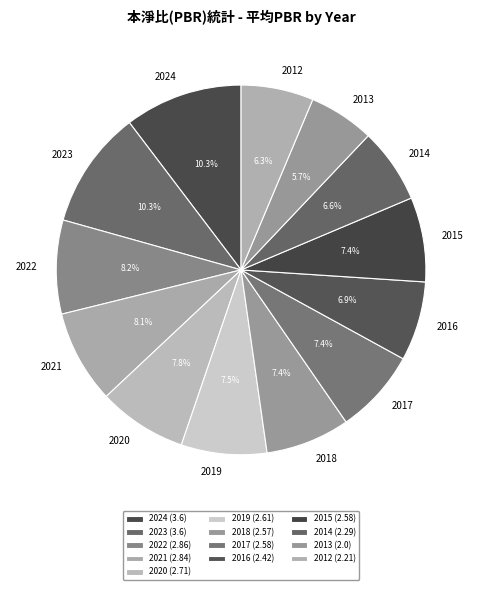

What portion of the pie excludes 2023?

89.7%